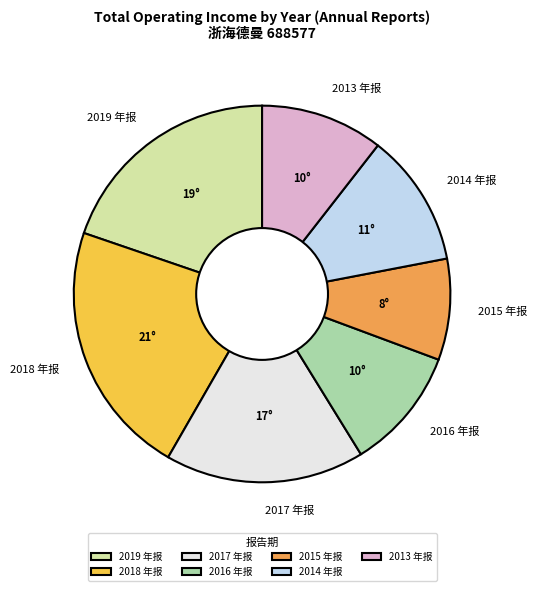

Which category has the smallest portion of the pie?

2015 年报